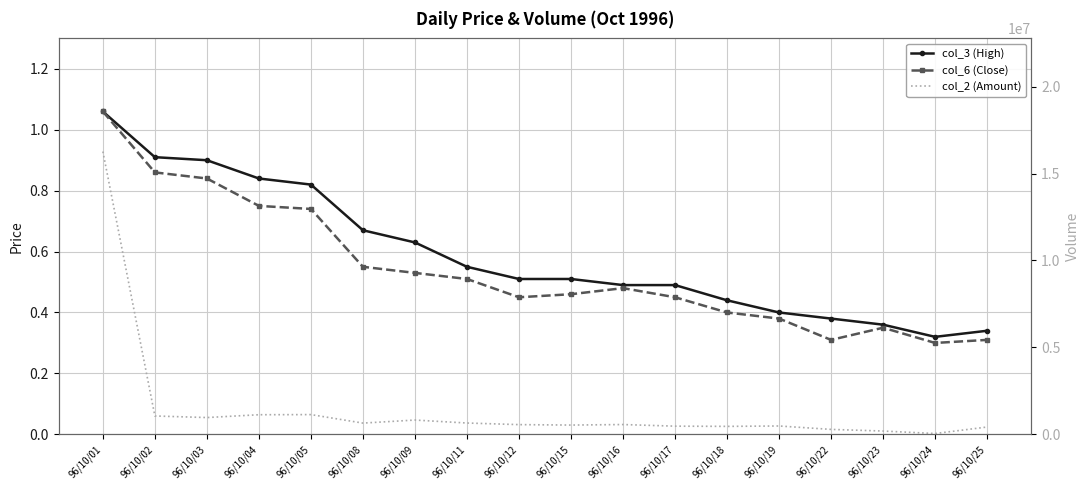

Where is the first local maximum for col_2 (Amount)?

96/10/05